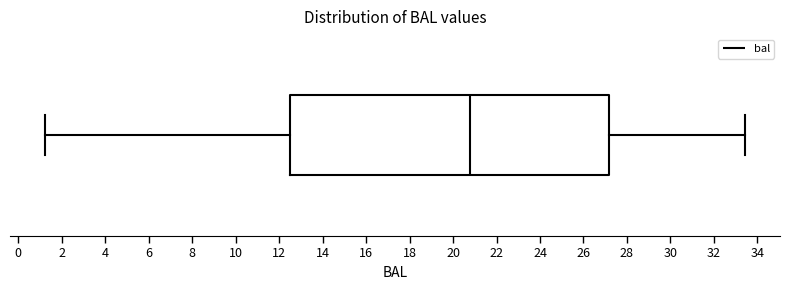

Where does the right whisker of the box end on the x-axis? The values are not printed on the chart, so give them approximately, as read against the axis.

33.4